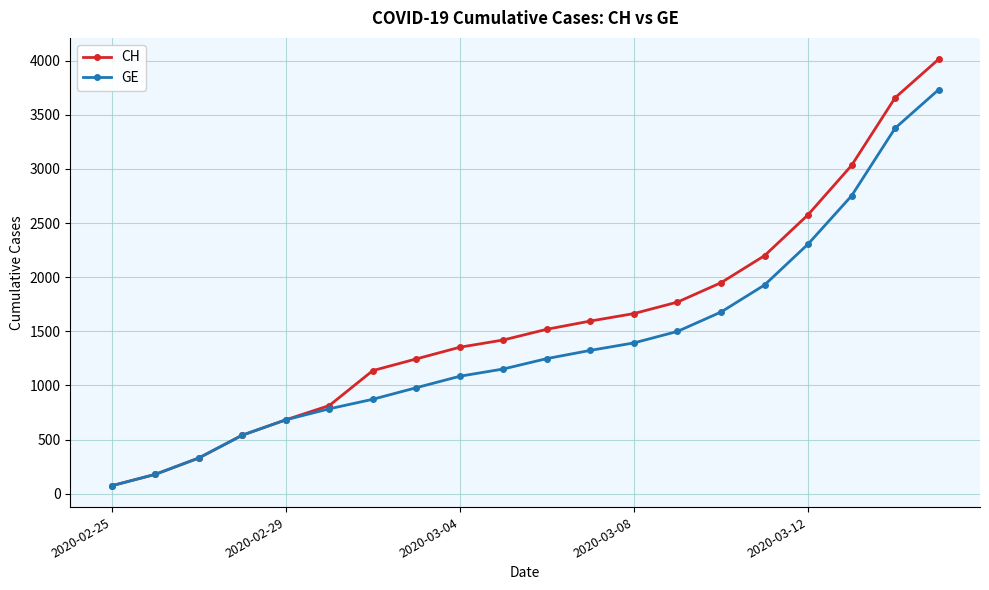

Rank the series by their average value, from highest to lowest.

CH, GE